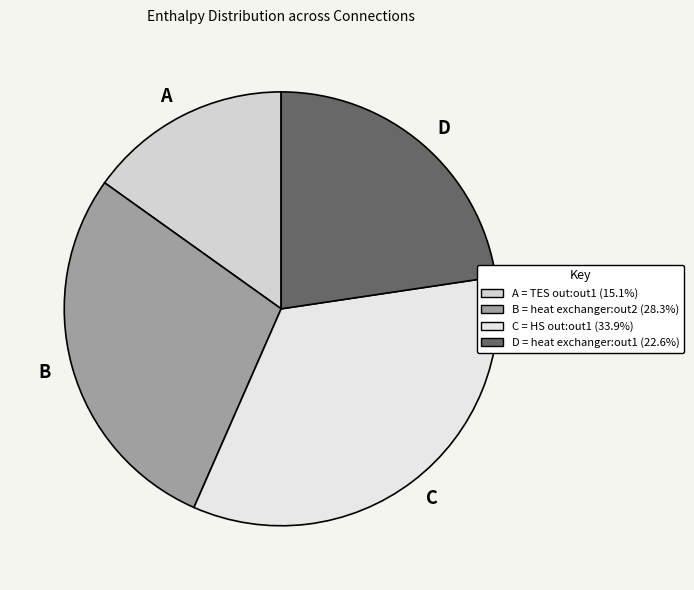

What is the ratio of the value at B to the value at D?

1.2